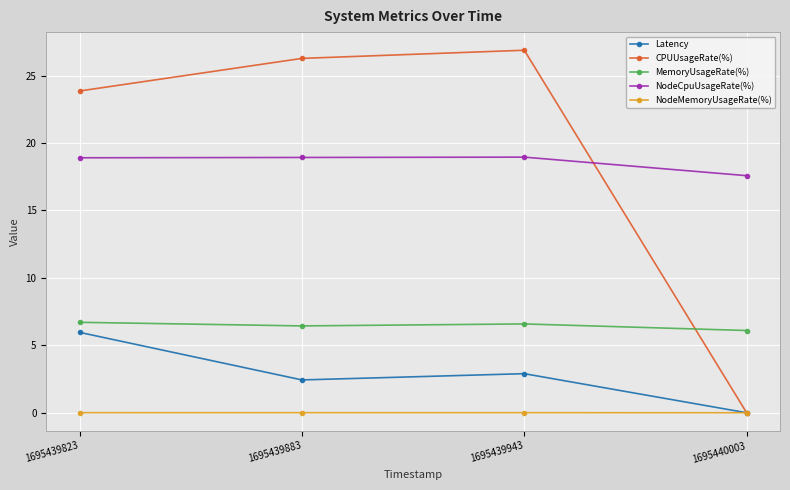

How many values in the CPUUsageRate(%) series exceed 26?

2